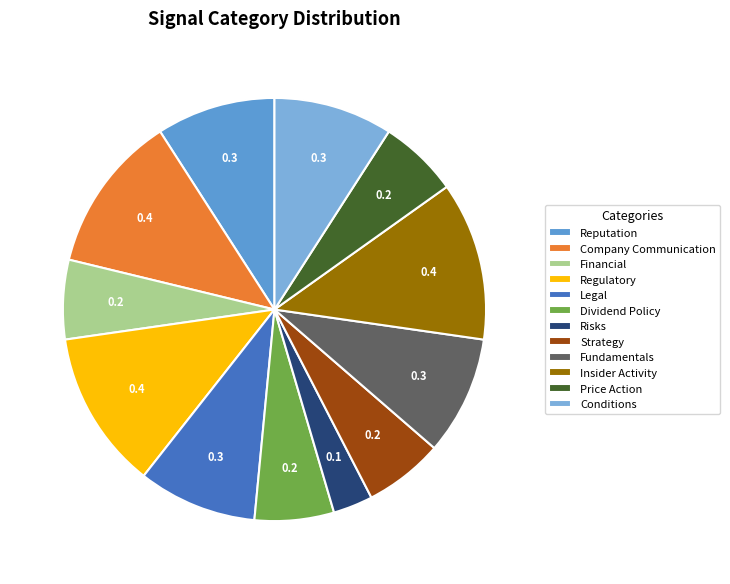

The Financial slice represents 6% of the pie. True or false?

True